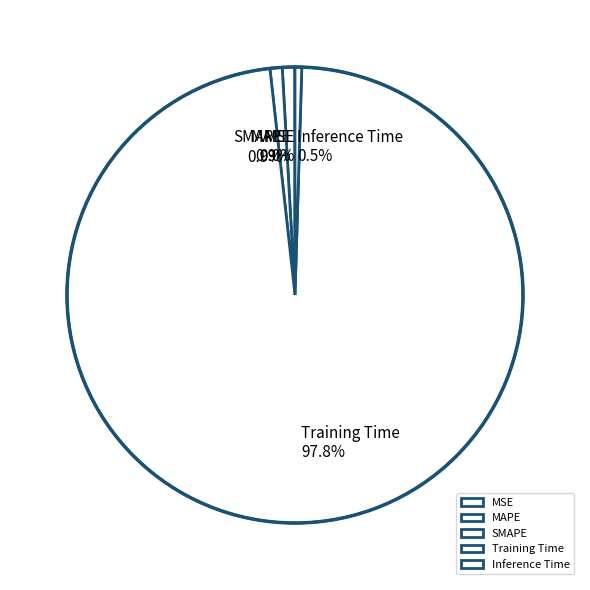

Which category has the biggest portion of the pie?

Training Time